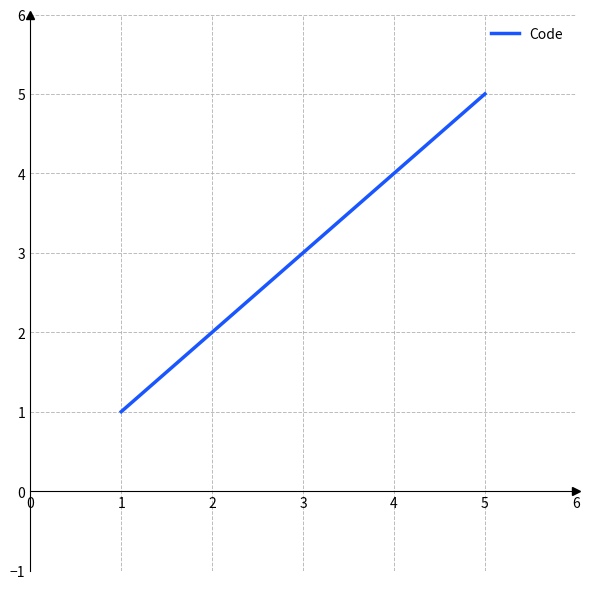

What is the difference between the second highest and second lowest values?

2